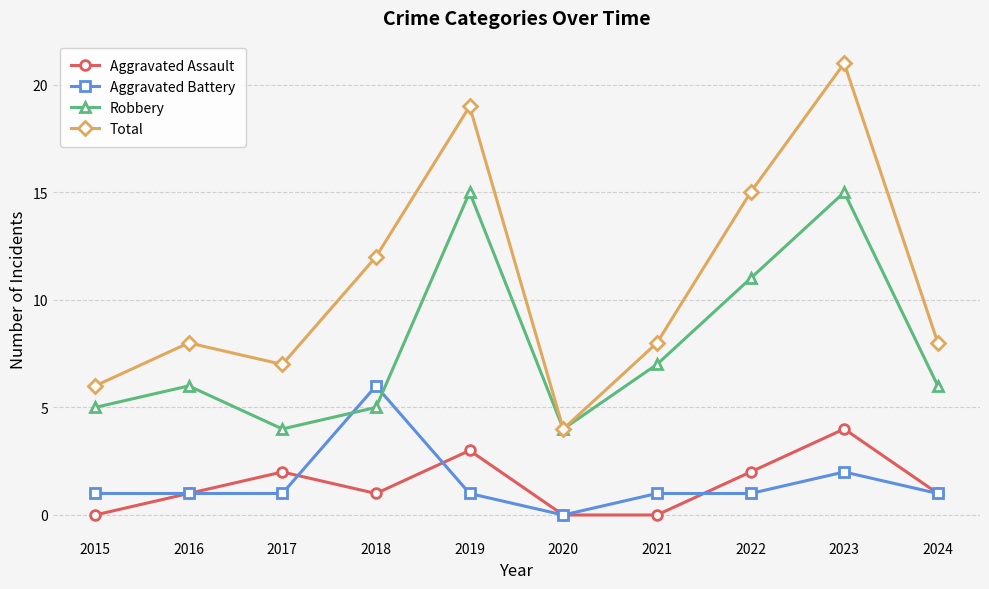

What is the value of the Aggravated Battery point at the 3rd from the left?

1